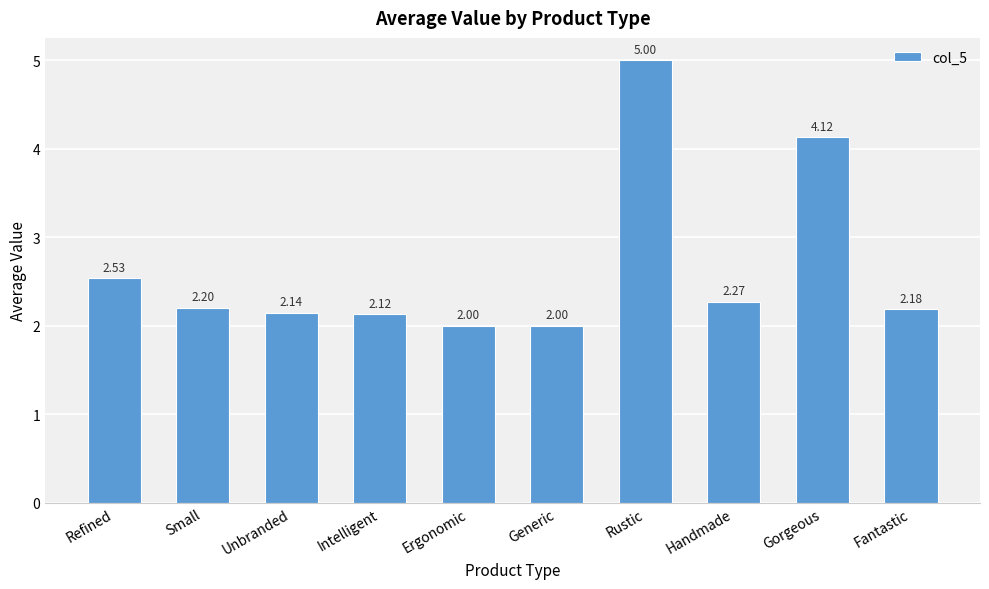

Which category has the highest value across all series?

Rustic